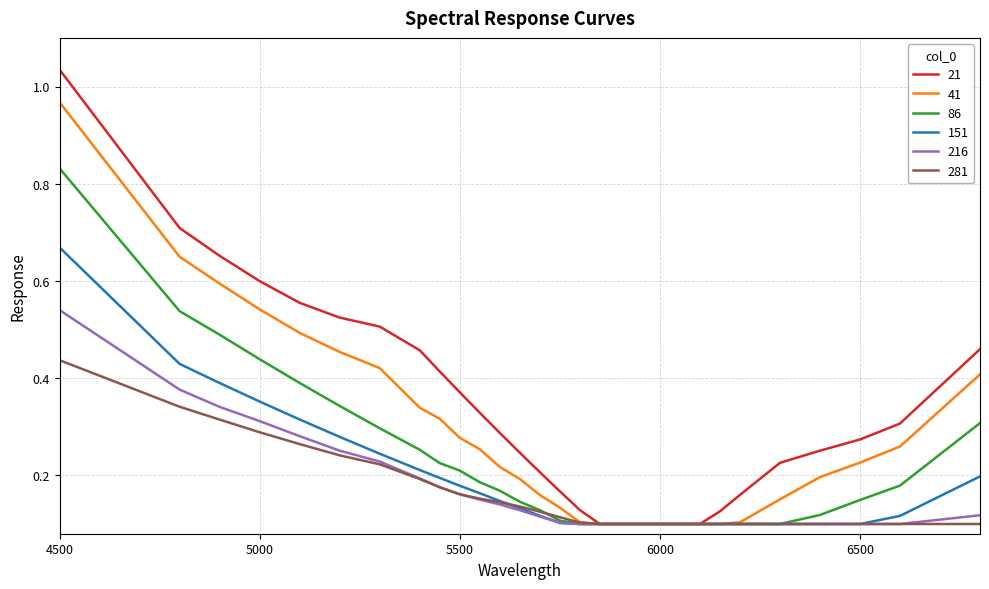

What are all the series names shown in the legend?

21, 41, 86, 151, 216, 281